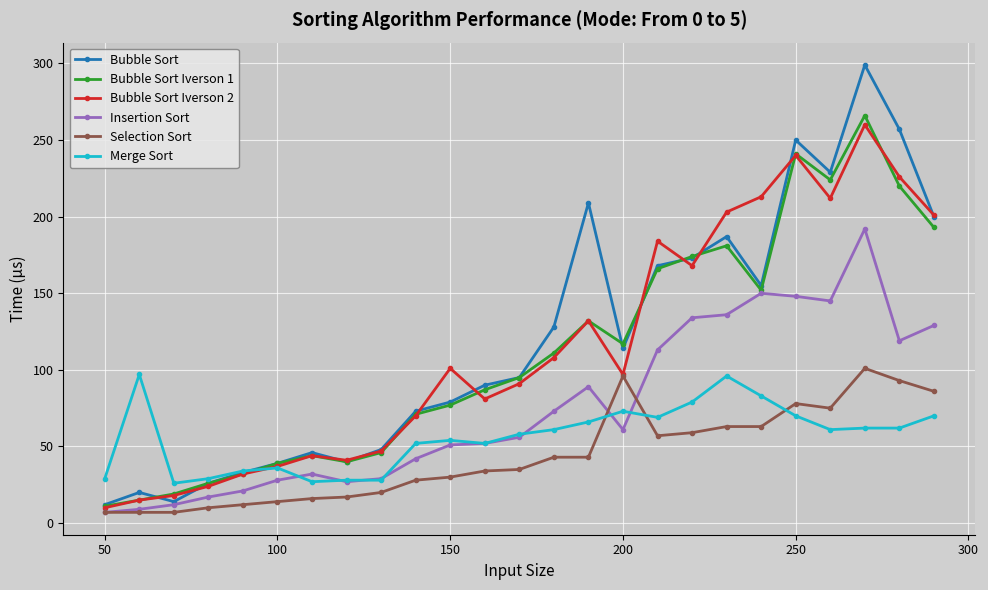

How many interior local valleys does the Bubble Sort Iverson 1 series have?

4